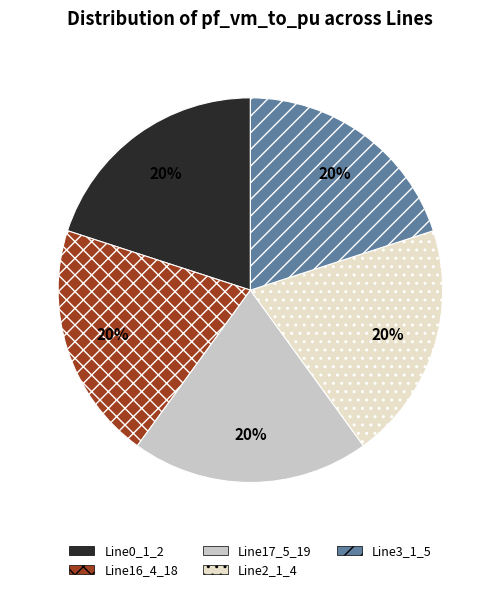

Does any single category account for the majority?

No